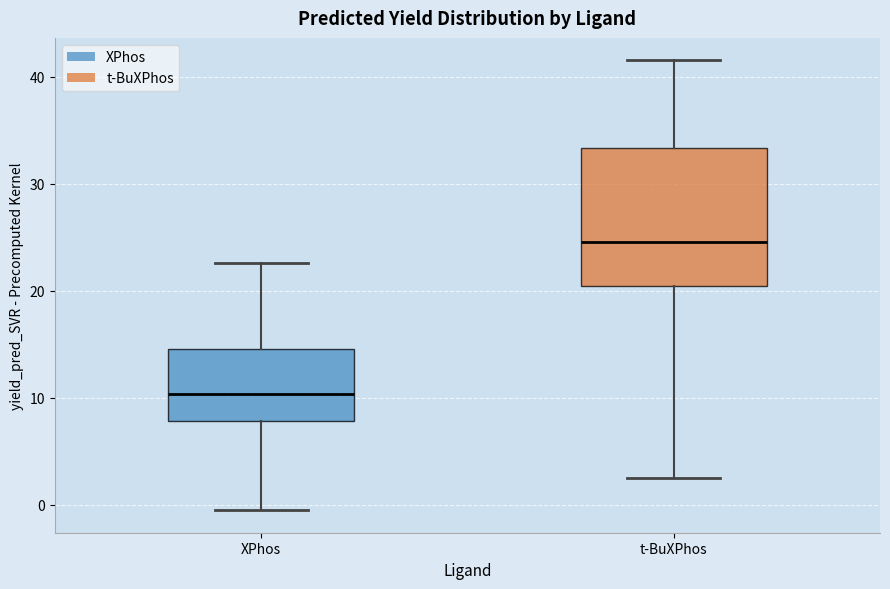

Reading left to right, read every box against the y-axis: the position of its median line, the range the box covers, and the ends of its whiskers. The values are not printed on the chart, so give them approximately, as read against the axis.

XPhos: median 10, box 8 to 15, whiskers -1 to 23
t-BuXPhos: median 25, box 20 to 33, whiskers 3 to 42